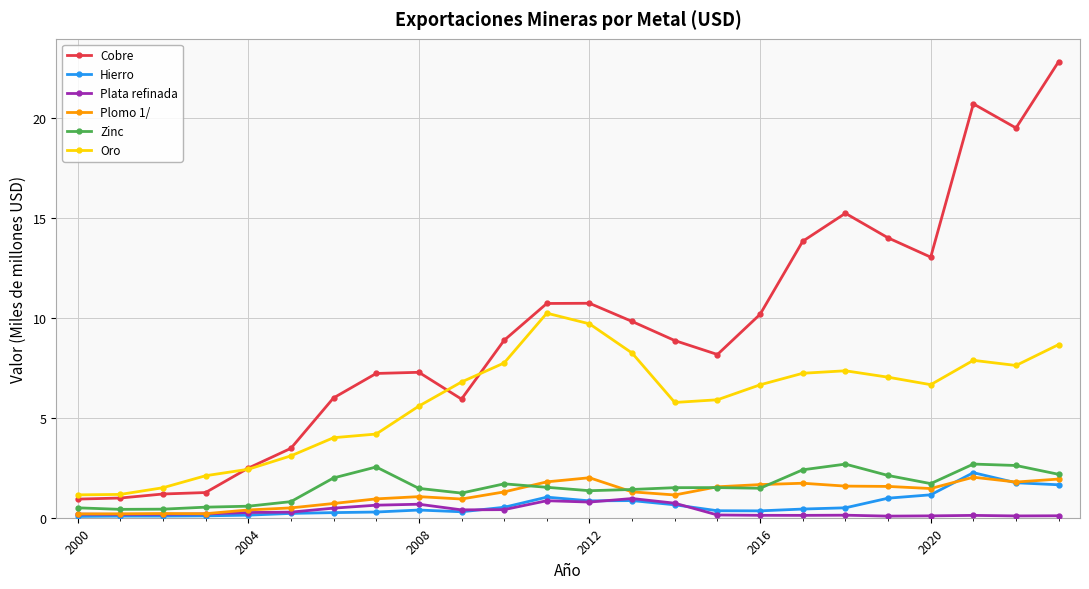

At how many categories does at least one series exceed 16?

3